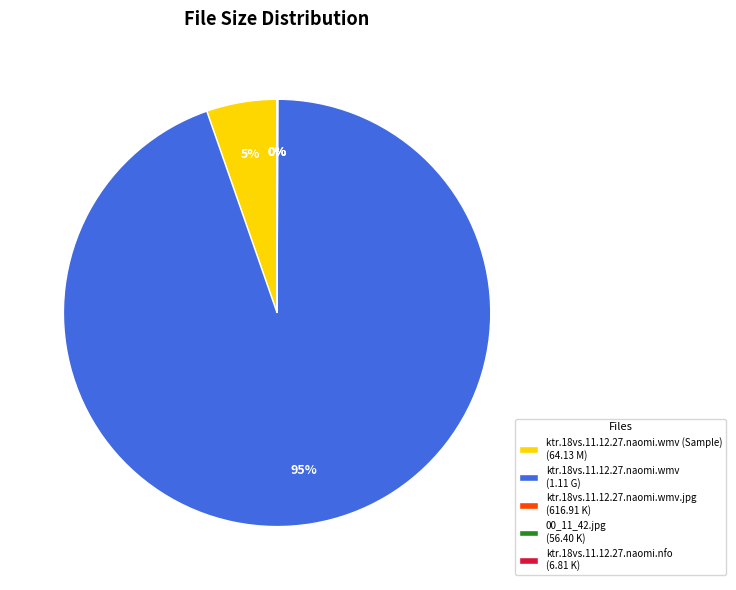

Which category has the biggest portion of the pie?

ktr.18vs.11.12.27.naomi.wmv (1.11 G)